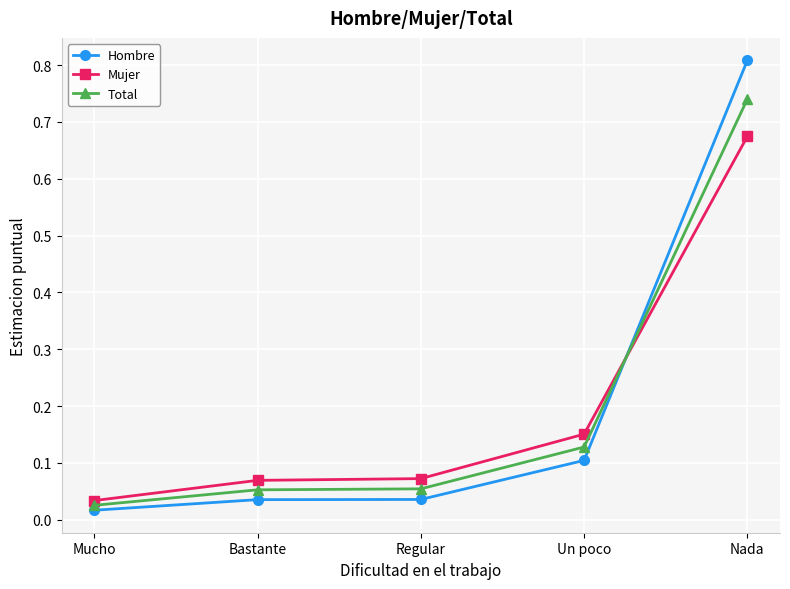

List the series in order of their peak value, lowest first.

Mujer, Total, Hombre